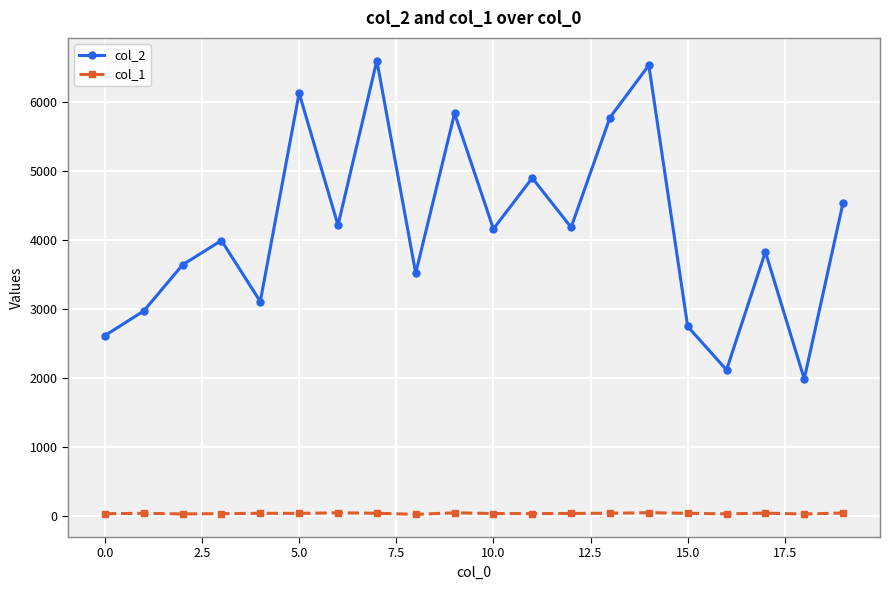

How many series are shown in this chart?

2